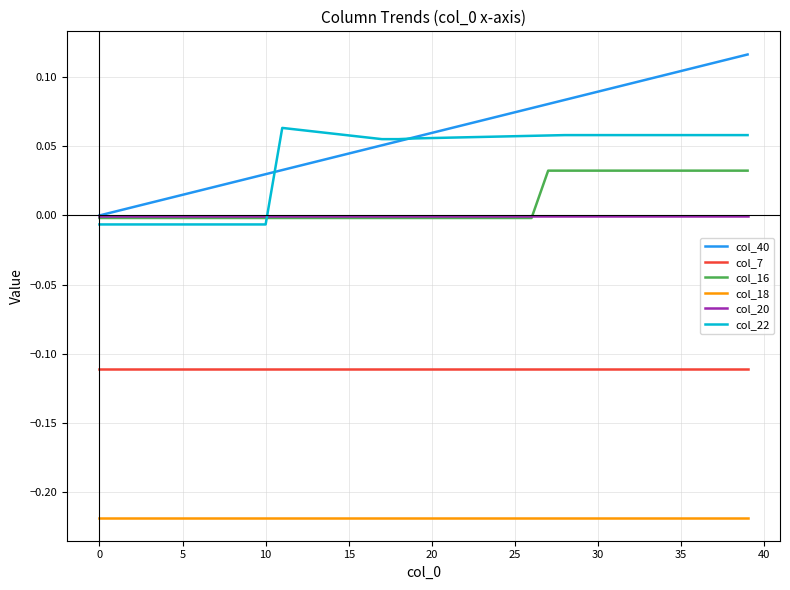

True or false: col_20 and col_7 intersect in this chart.

False